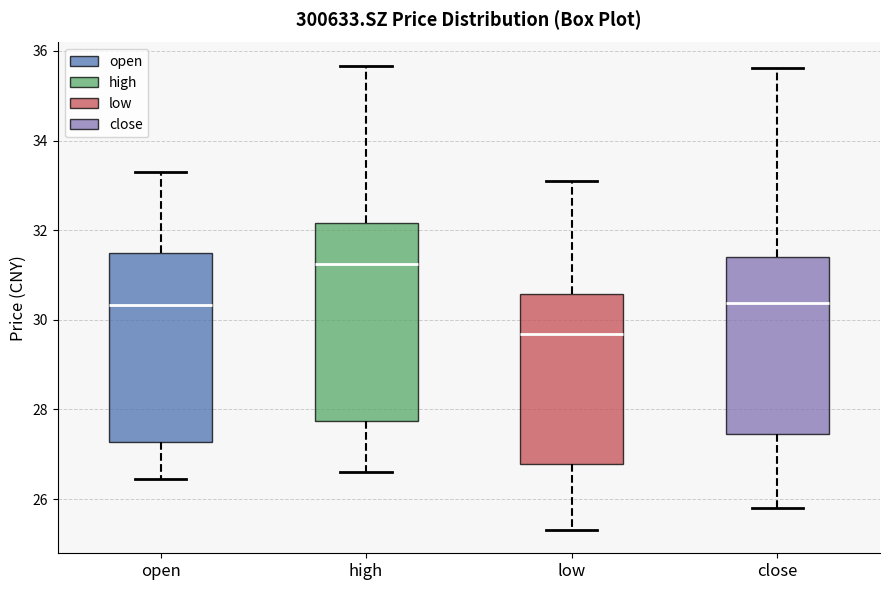

Which box's median line is the highest?

high